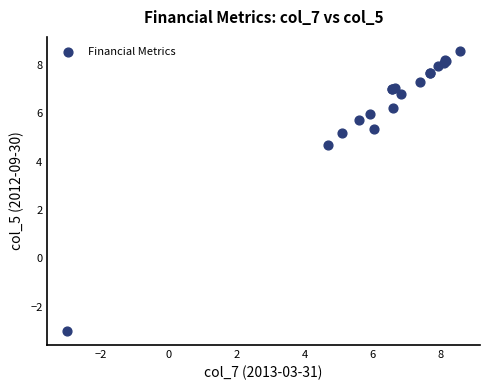

What Y value in the scatter plot is closest to 2?

4.7